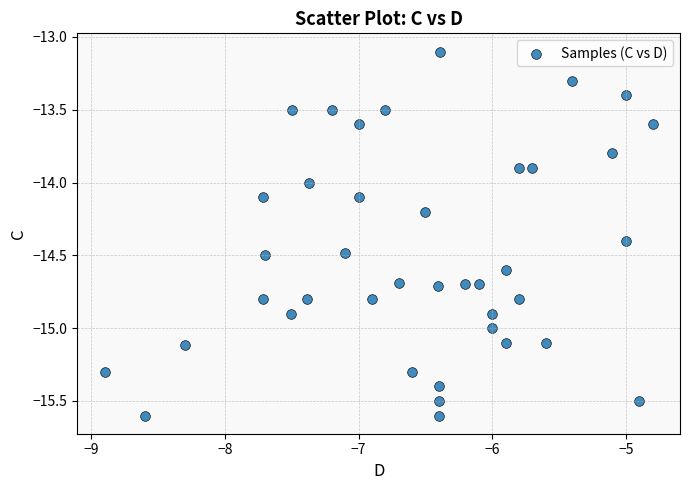

What is the range of Y values (max minus min)?

2.5